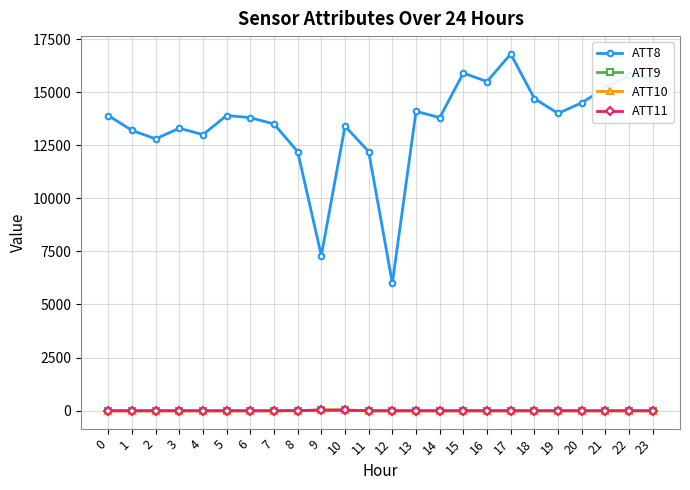

What is the difference between the maximum and minimum values in the ATT9 series?

40.5